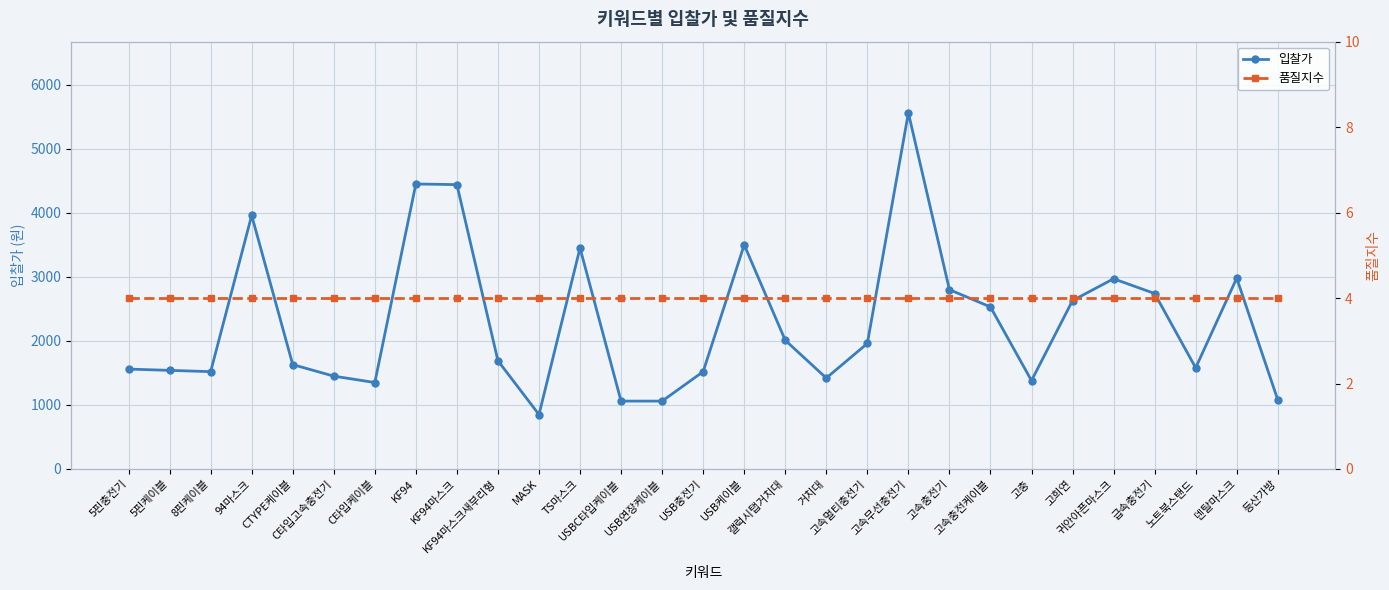

The value of 입찰가 at 94마스크 is 1718. True or false?

False